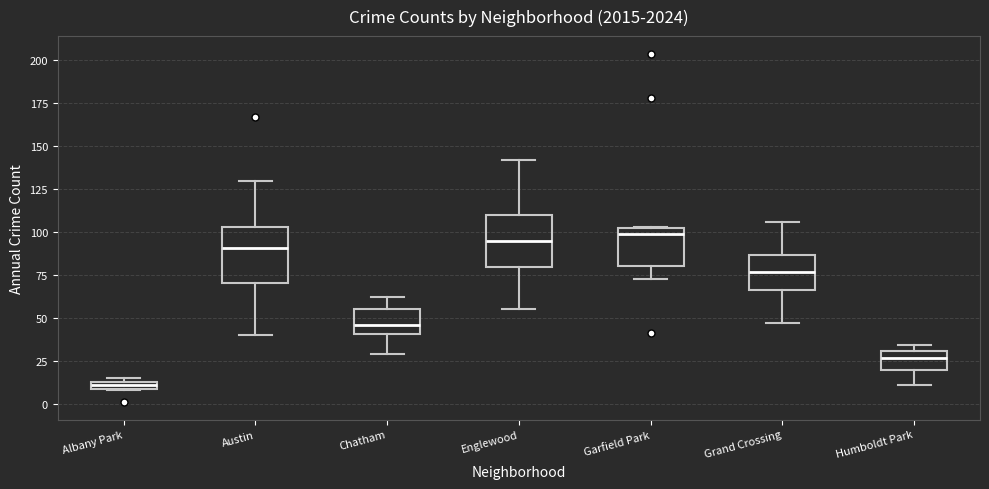

Where is the upper edge of the box for Humboldt Park on the y-axis? The values are not printed on the chart, so give them approximately, as read against the axis.

30